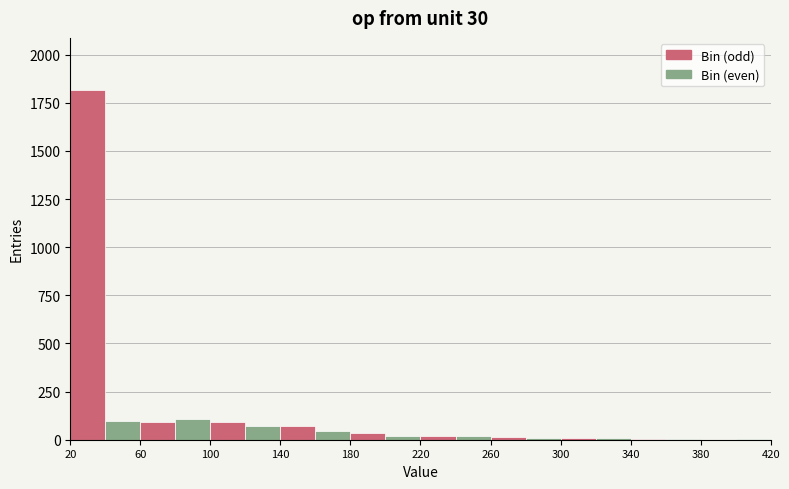

Reading left to right, transcribe this chart: for each bar, give the range it covers on the x-axis and its height. Neither the bar edges nor the heights are printed on the chart, so give them approximately, as read against the axes.

20 to 40: 1800
40 to 60: 100
60 to 80: 100
80 to 100: 100
100 to 120: 100
120 to 140: 50
140 to 160: 50
160 to 180: under 50
180 to 200: under 50
200 to 220: under 50
220 to 240: under 50
240 to 260: under 50
260 to 280: under 50
280 to 300: under 50
300 to 320: under 50
320 to 340: under 50
340 to 360: under 50
360 to 380: under 50
380 to 400: under 50
400 to 420: under 50